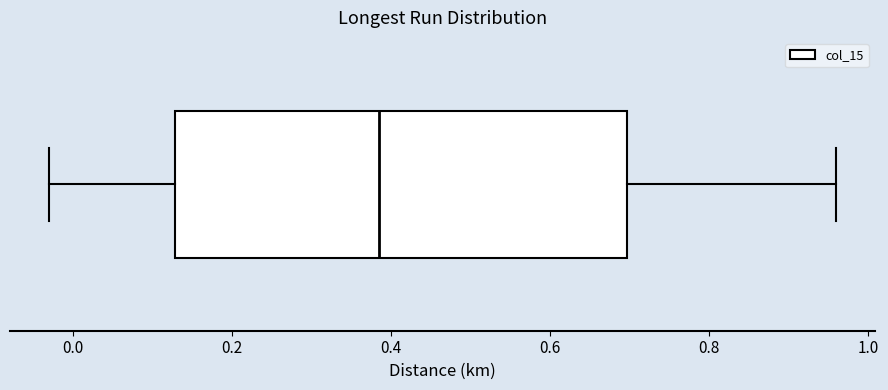

Read this box plot against the x-axis: the position of the median line, the range covered by the box, and the ends of both whiskers. The values are not printed on the chart, so give them approximately, as read against the axis.

median 0.38, box 0.12 to 0.70, whiskers -0.02 to 0.96